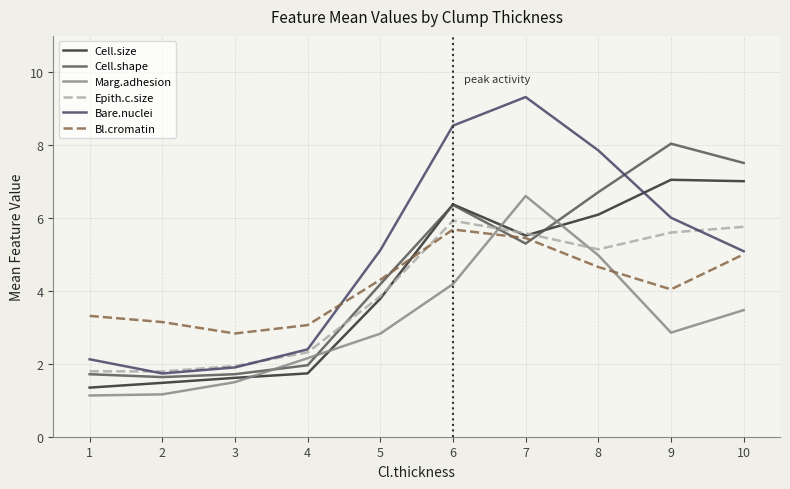

Read the Marg.adhesion value at 2.

1.2